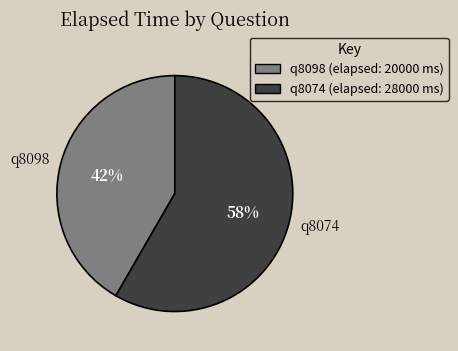

Count the number of slices in the pie.

2